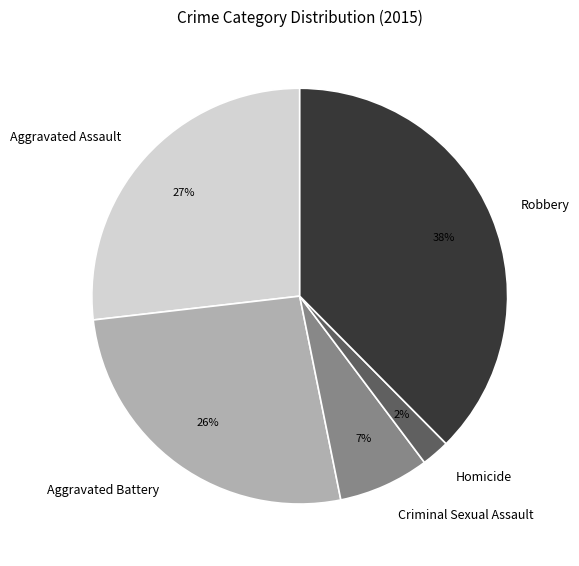

Combined, do Aggravated Battery and Robbery account for over 50%?

Yes